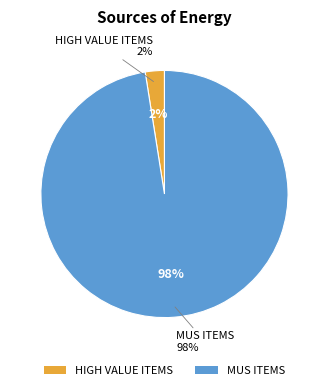

Rank the categories by value from lowest to highest.

HIGH VALUE ITEMS, MUS ITEMS